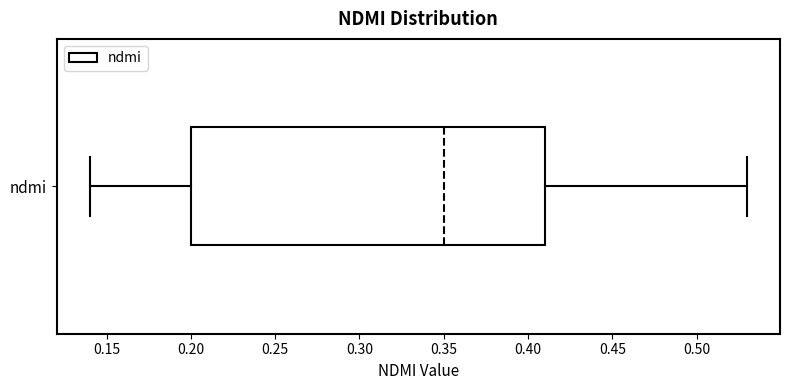

Where does the median line of the box for ndmi sit on the x-axis? The values are not printed on the chart, so give them approximately, as read against the axis.

0.35